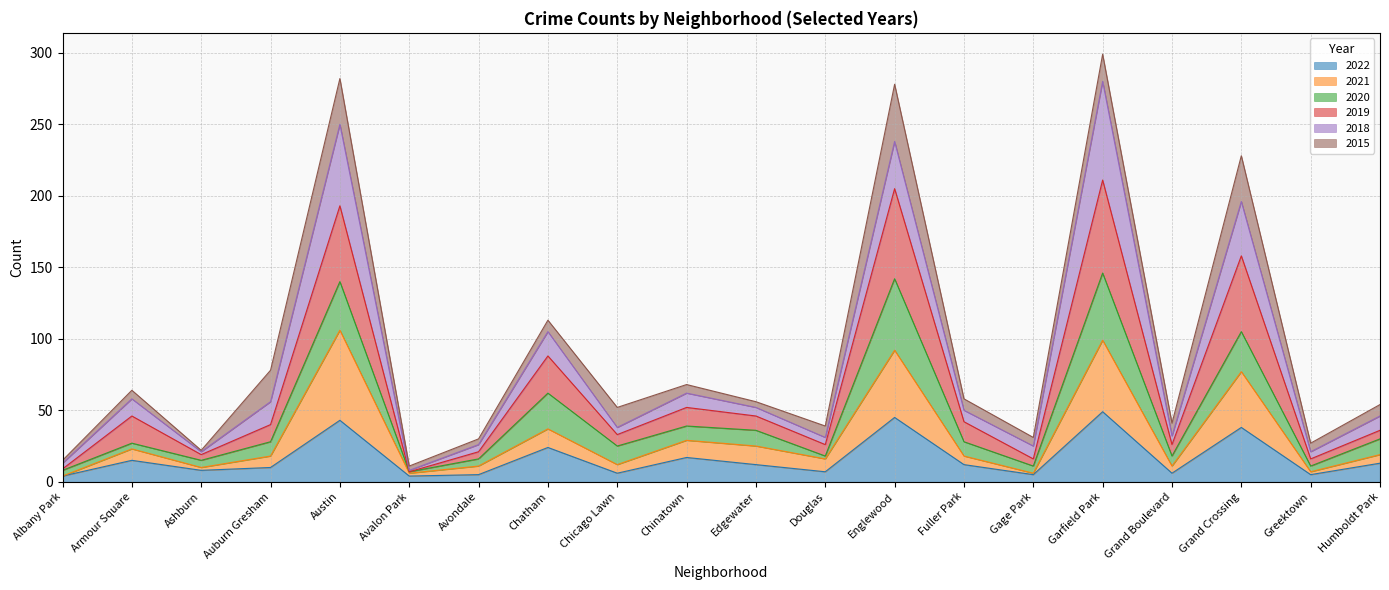

How many data points in 2022 are above 12?

8